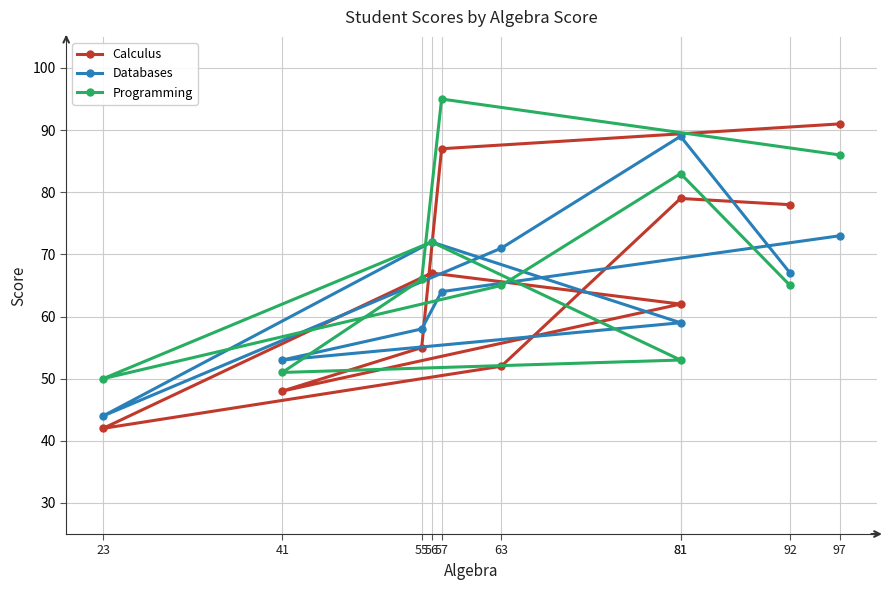

List the series in order of their overall mean, lowest first.

Databases, Calculus, Programming